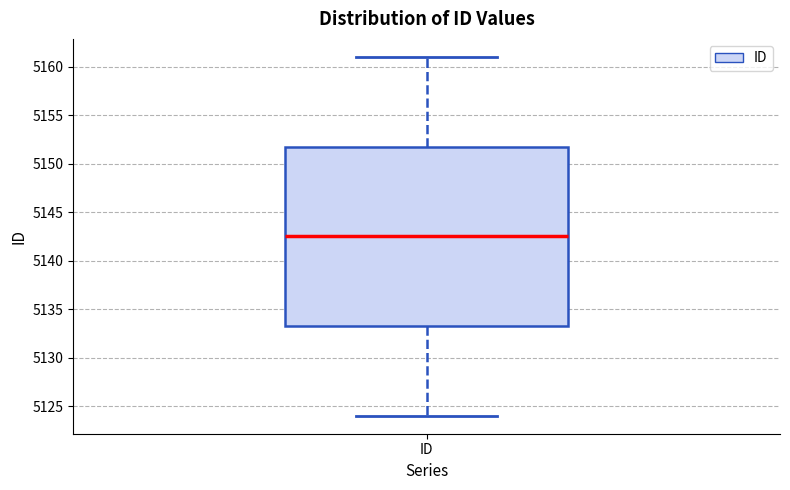

Read this box plot against the y-axis: the position of the median line, the range covered by the box, and the ends of both whiskers. The values are not printed on the chart, so give them approximately, as read against the axis.

median 5142.5, box 5133.5 to 5152.0, whiskers 5124.0 to 5161.0